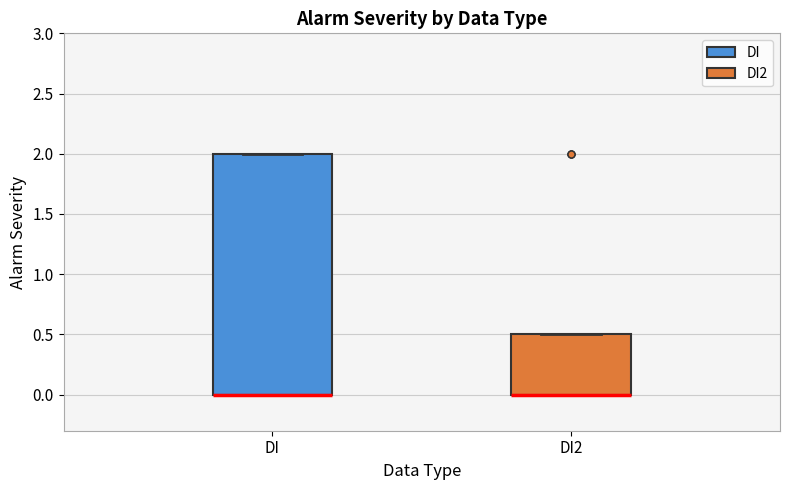

Reading left to right, transcribe this box plot: for each box, give where its median line is, the range the box spans, and where its two whiskers end, as read against the y-axis. The values are not printed on the chart, so give them approximately, as read against the axis.

DI: median 0.0 (drawn on the box's lower edge), box 0.0 to 2.0, whiskers 0.0 to 2.0
DI2: median 0.0 (drawn on the box's lower edge), box 0.0 to 0.5, whiskers 0.0 to 0.5